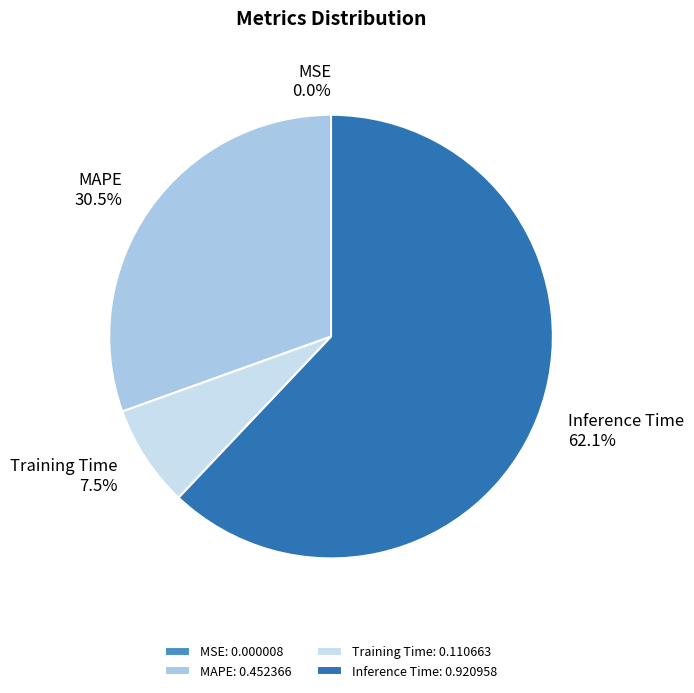

Which slice represents more than half of the pie?

Inference Time: 0.920958